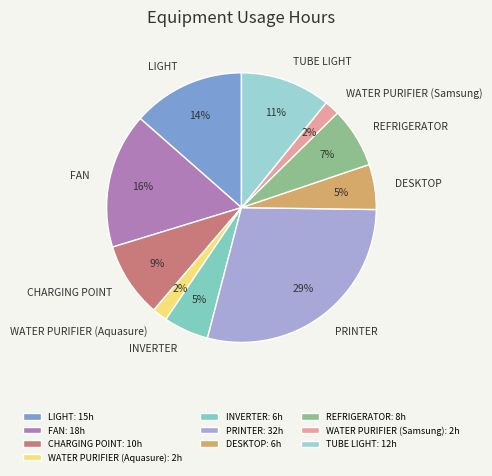

Does any single category account for the majority?

No